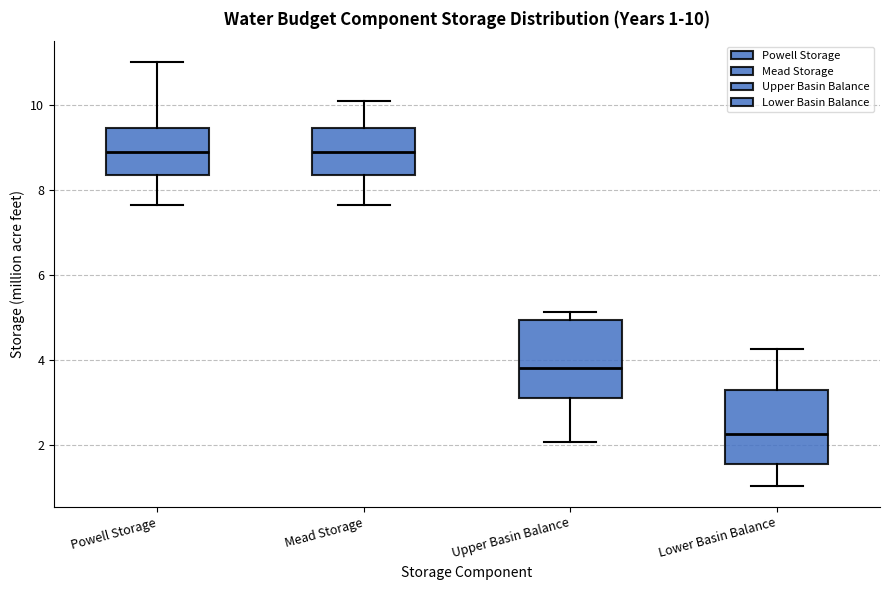

Which box has the lowest median line?

Lower Basin Balance